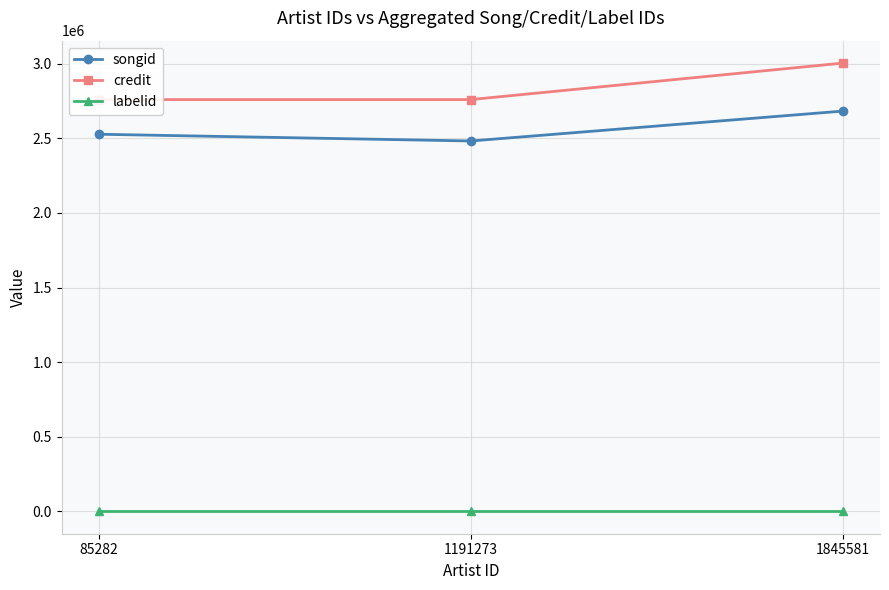

The value of credit at 1191273 is 4783396. True or false?

False